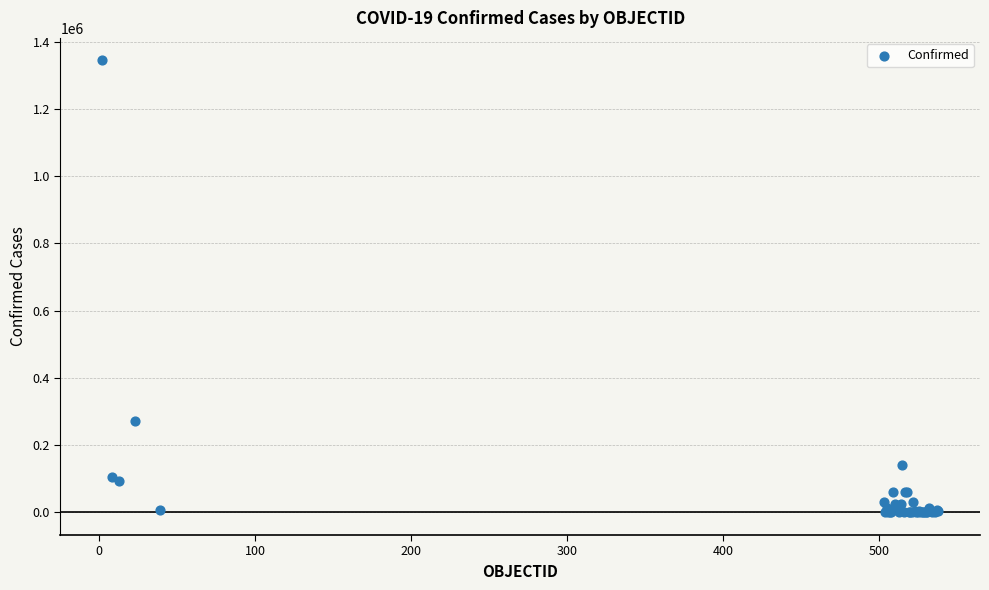

What Y value in the scatter plot is closest to 672083?

271982